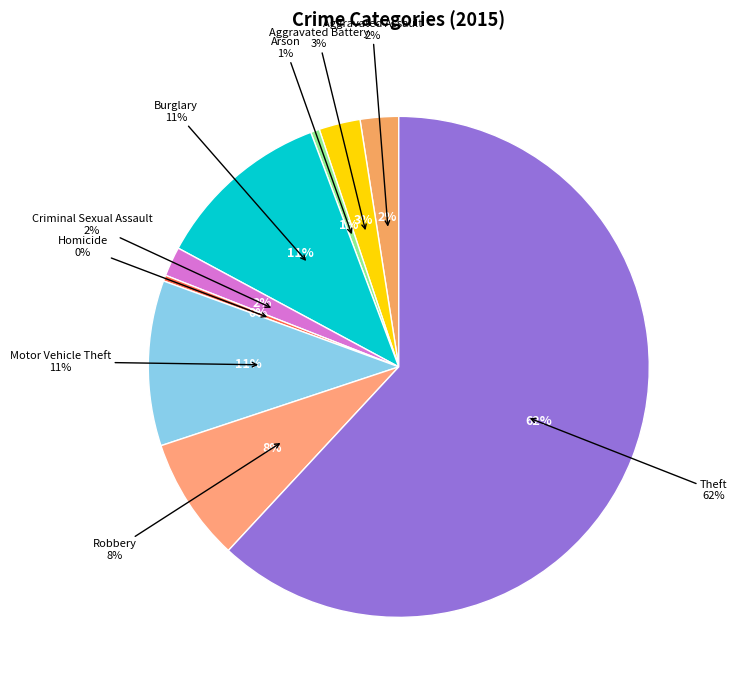

Which slice is the largest?

Theft